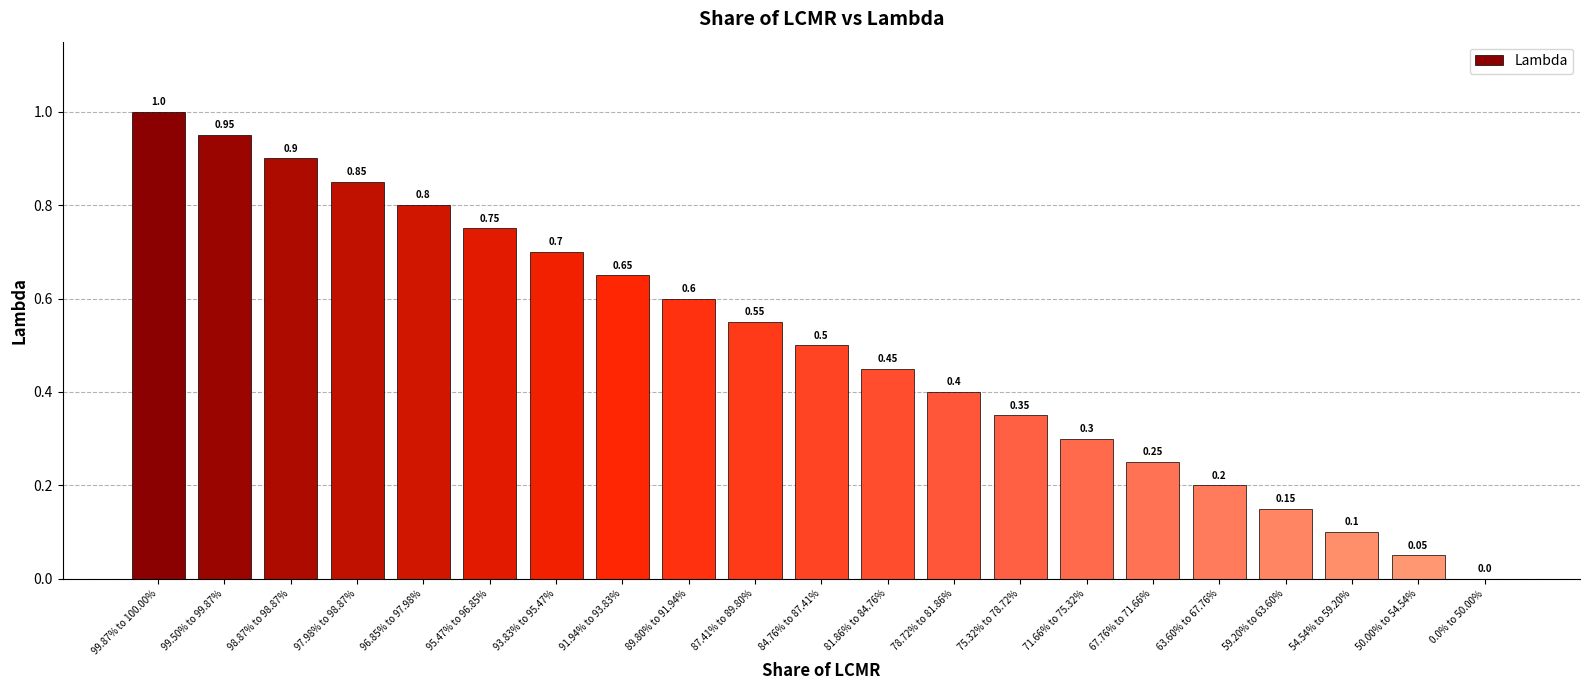

How many values exceed 0?

20